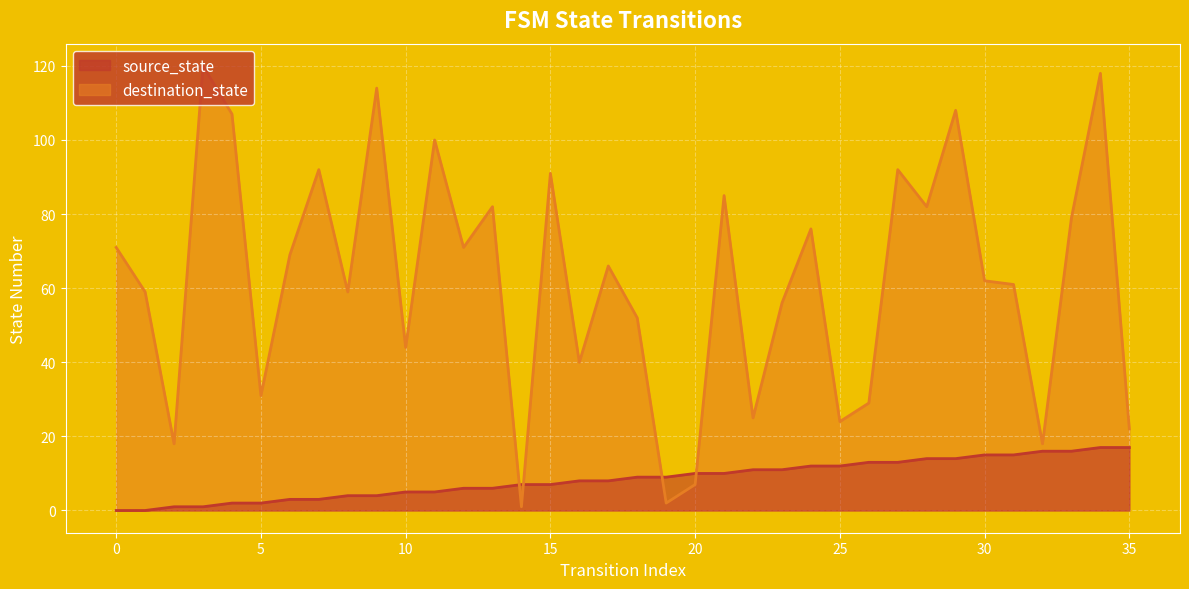

What is the difference between the second highest and minimum values in the destination_state series?

117